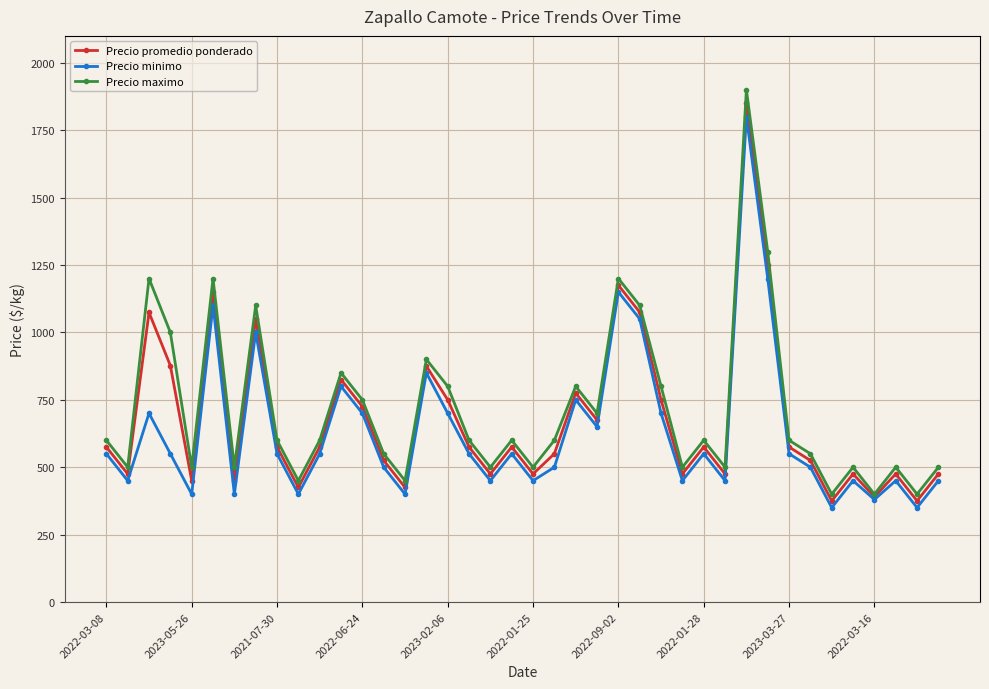

Which series has the widest spread of values?

Precio maximo